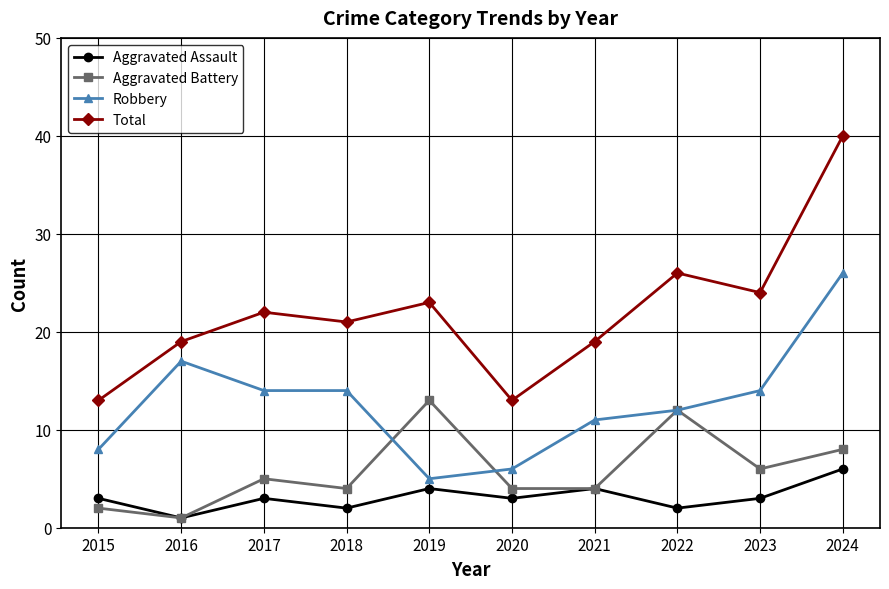

At which category does Total reach its first local valley?

2018